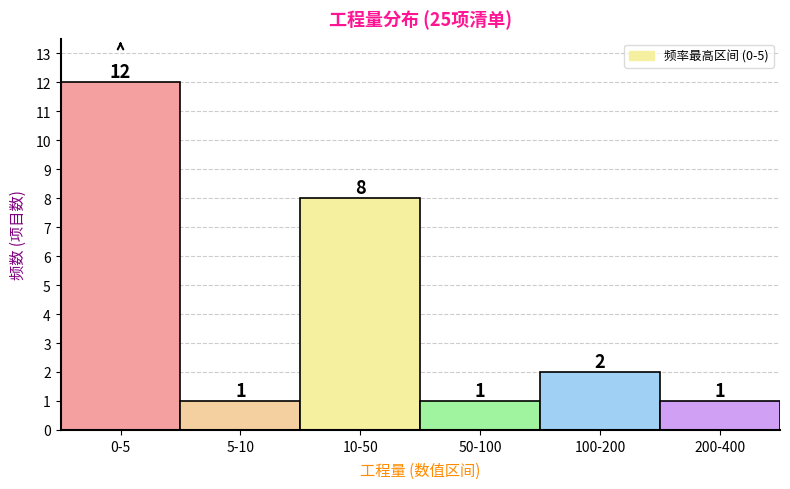

Reading left to right, what are all the values shown in this chart?

0-5=12	5-10=1	10-50=8	50-100=1	100-200=2	200-400=1